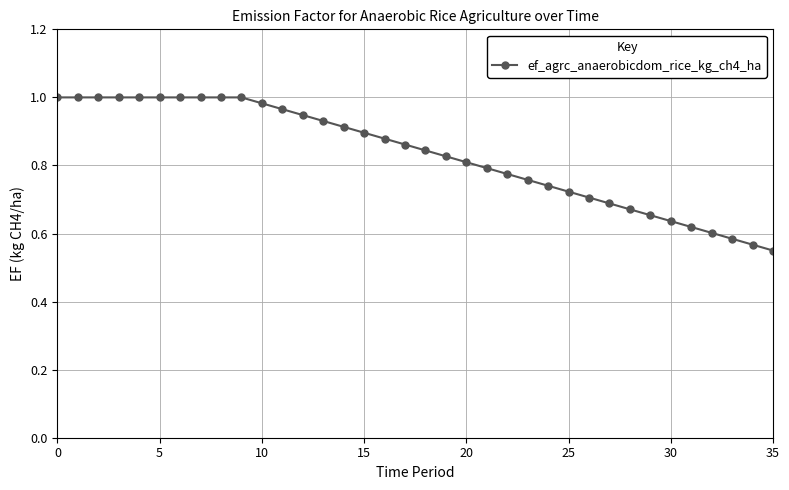

Is this an area chart (filled region under the line)?

No